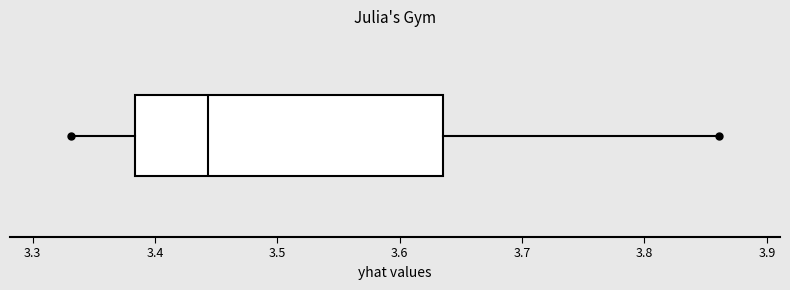

Where is the left edge of the box on the x-axis? The values are not printed on the chart, so give them approximately, as read against the axis.

3.38